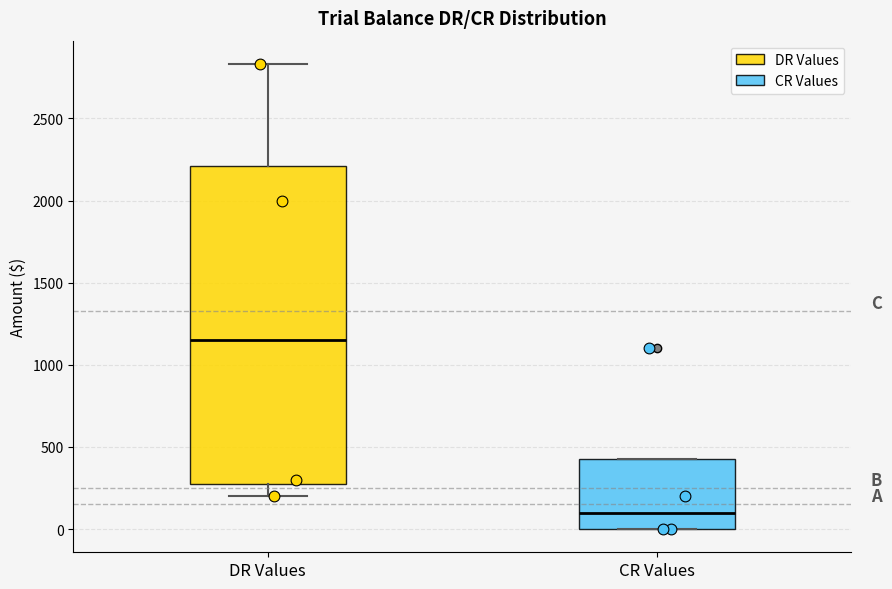

Where does the median line of the box for CR Values sit on the y-axis? The values are not printed on the chart, so give them approximately, as read against the axis.

100